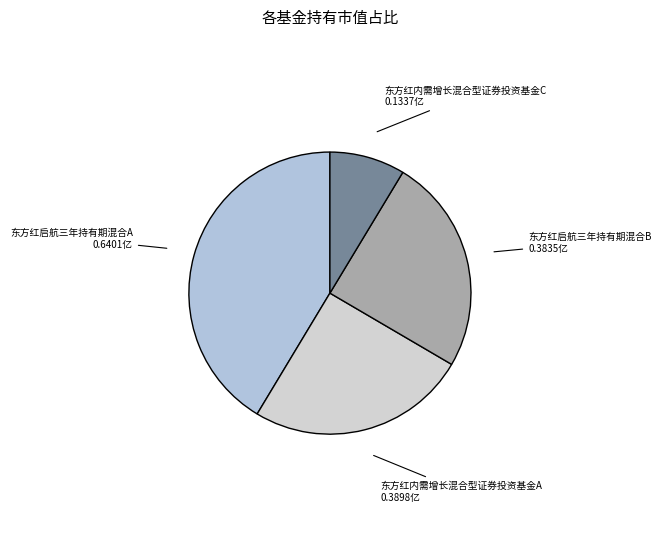

The 东方红启航三年持有期混合B slice represents 38% of the pie. True or false?

False